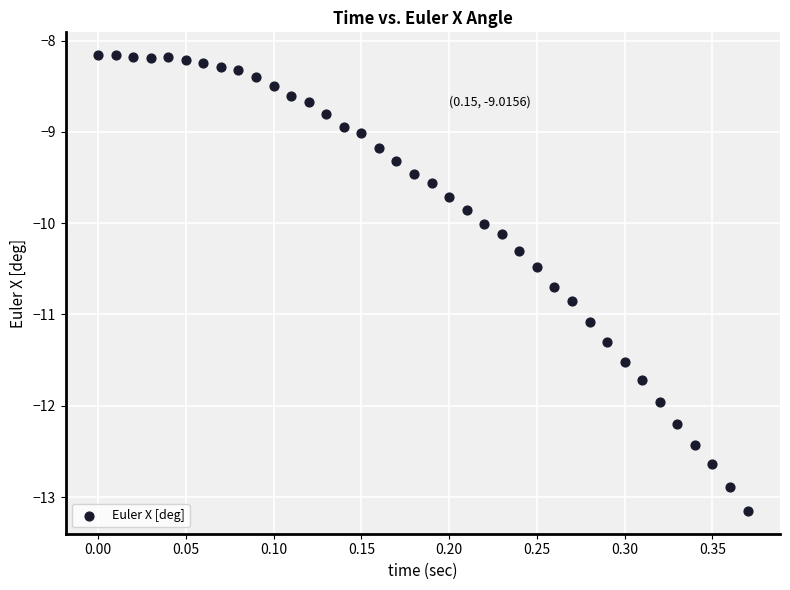

What is the range of X values (max minus min)?

0.4